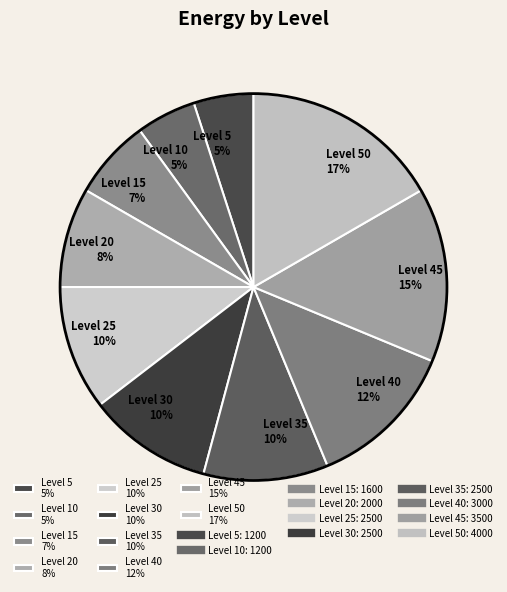

What percentage is the Level 25 10% slice, to the nearest percent?

10%